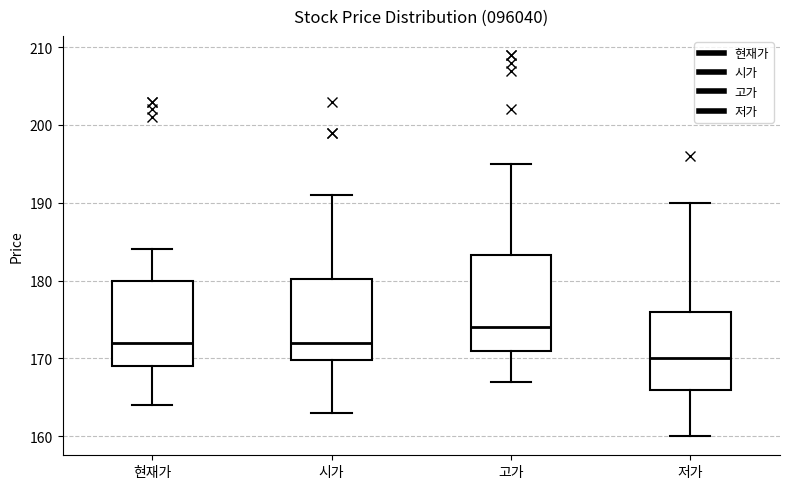

Reading left to right, read every box against the y-axis: the position of its median line, the range the box covers, and the ends of its whiskers. The values are not printed on the chart, so give them approximately, as read against the axis.

현재가: median 172, box 169 to 180, whiskers 164 to 184
시가: median 172, box 170 to 180, whiskers 163 to 191
고가: median 174, box 171 to 183, whiskers 167 to 195
저가: median 170, box 166 to 176, whiskers 160 to 190